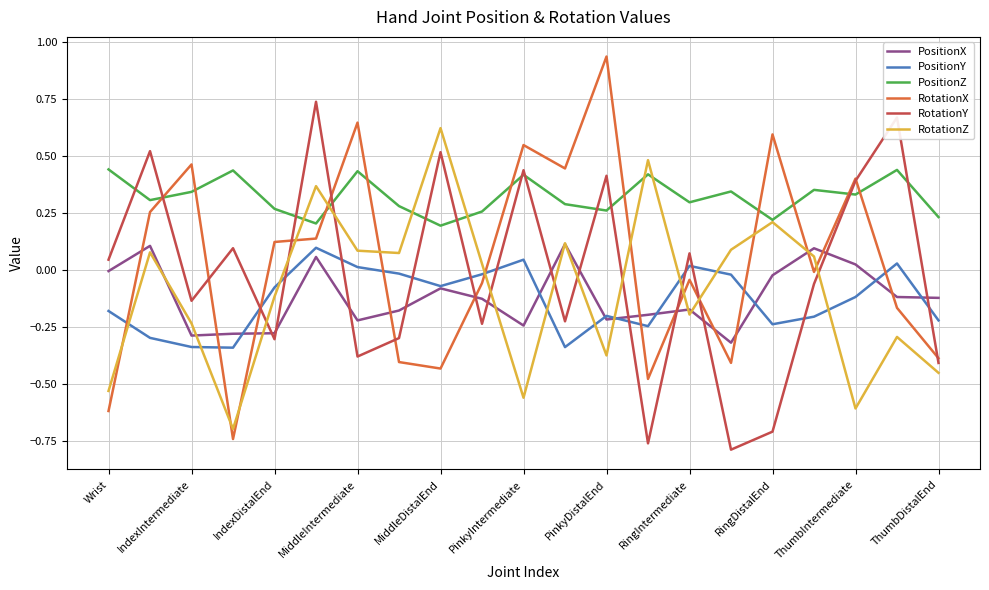

How many intersections are there between PositionY and RotationY?

11